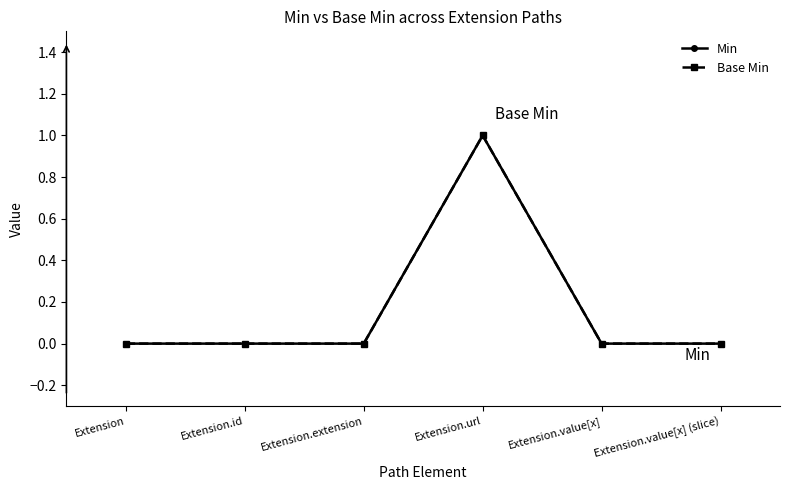

At which category is the sum across all series the highest?

Extension.url